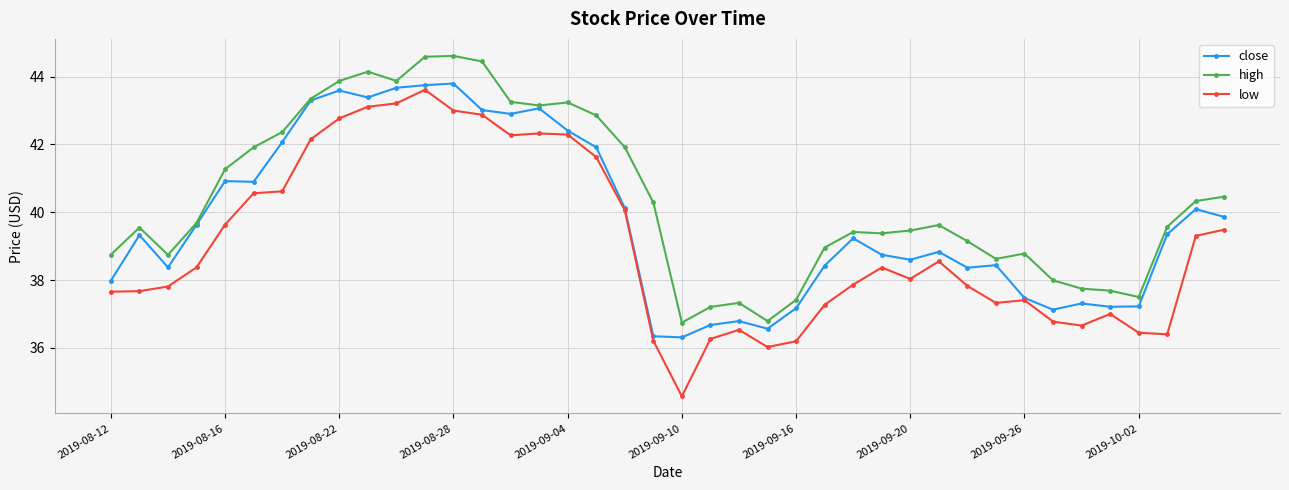

Which series has the largest total across all categories?

high